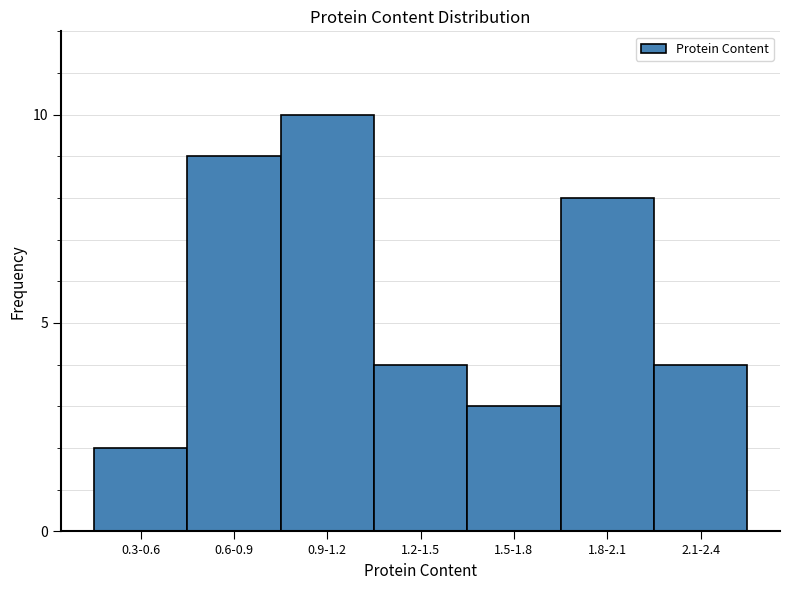

Reading right to left, extract all data points from this chart.

2.1-2.4=4	1.8-2.1=8	1.5-1.8=3	1.2-1.5=4	0.9-1.2=10	0.6-0.9=9	0.3-0.6=2